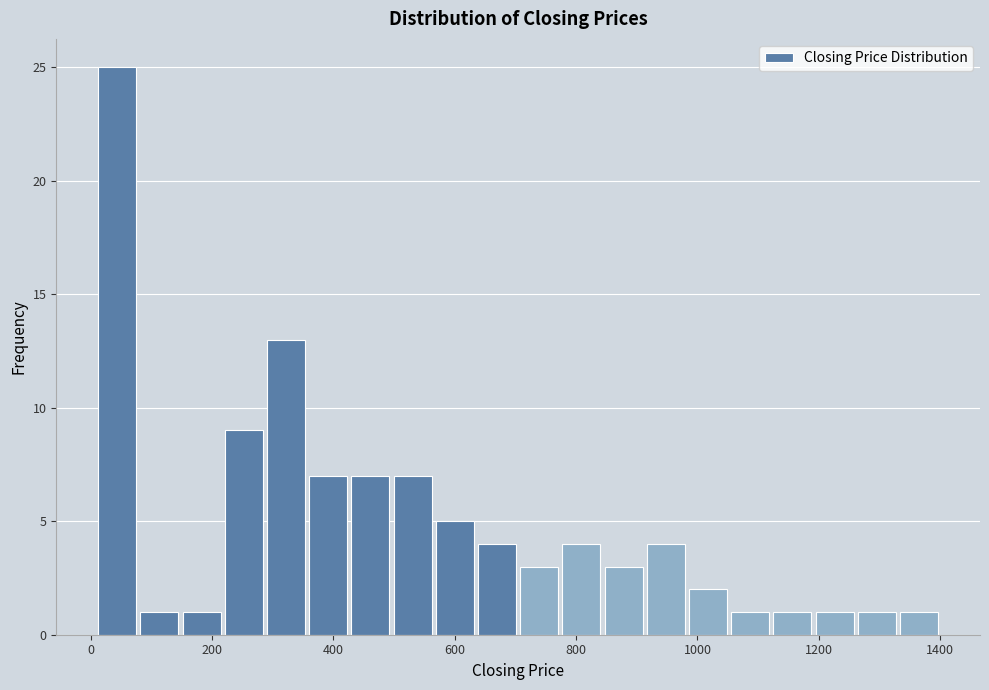

Around what value on the x-axis is the tallest bar? Give the approximate position of its centre, as read against the axis.

40